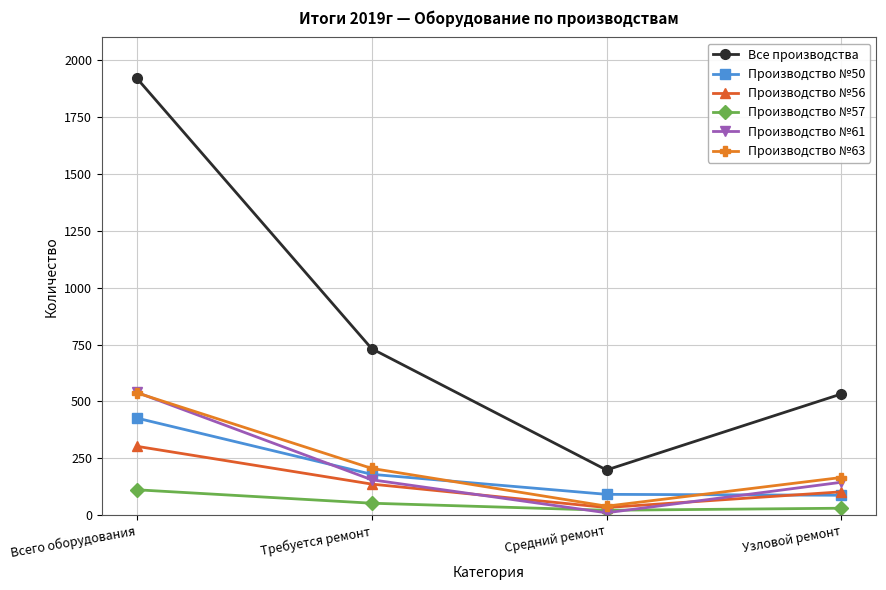

What is the minimum value shown in the chart?

11